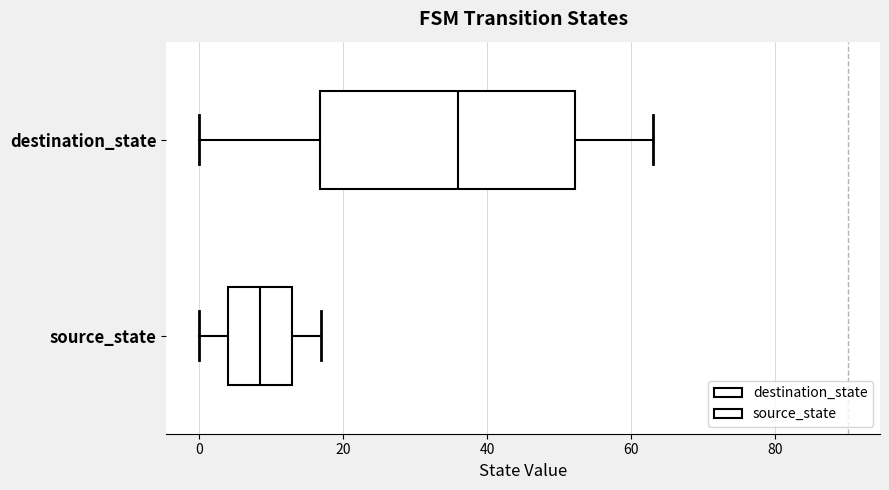

Reading bottom to top, read every box against the x-axis: the position of its median line, the range the box covers, and the ends of its whiskers. The values are not printed on the chart, so give them approximately, as read against the axis.

source_state: median 8, box 4 to 14, whiskers 0 to 18
destination_state: median 36, box 16 to 52, whiskers 0 to 64